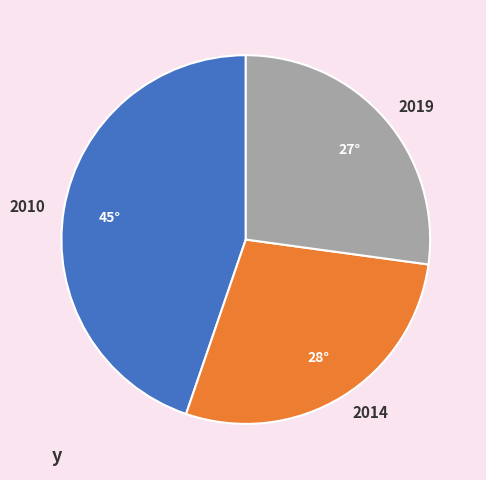

How many segments does this pie chart have?

3